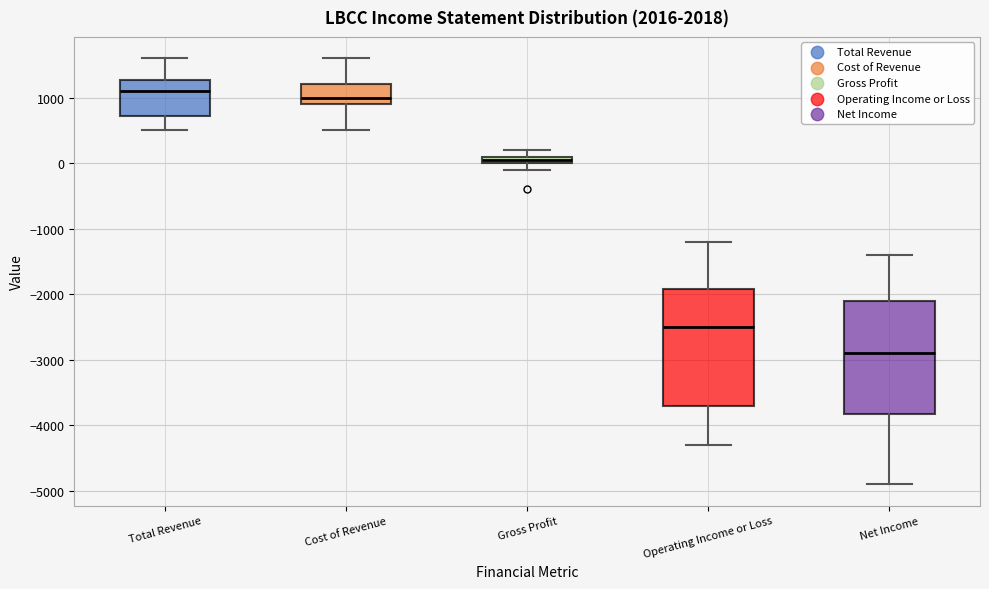

Which box's median line is the lowest?

Net Income